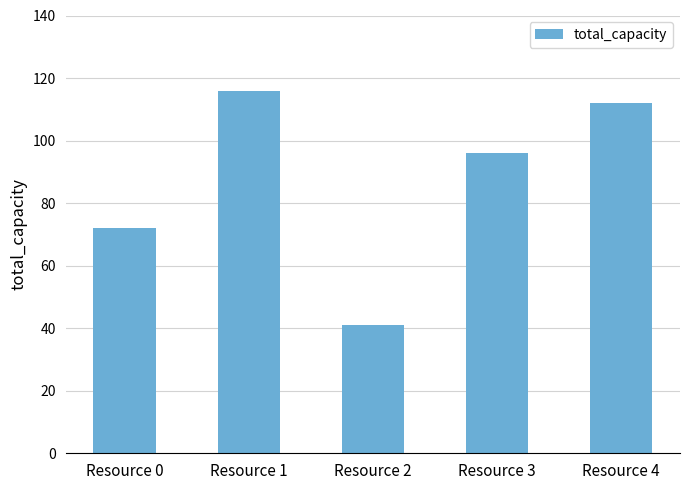

What is the average value?

87